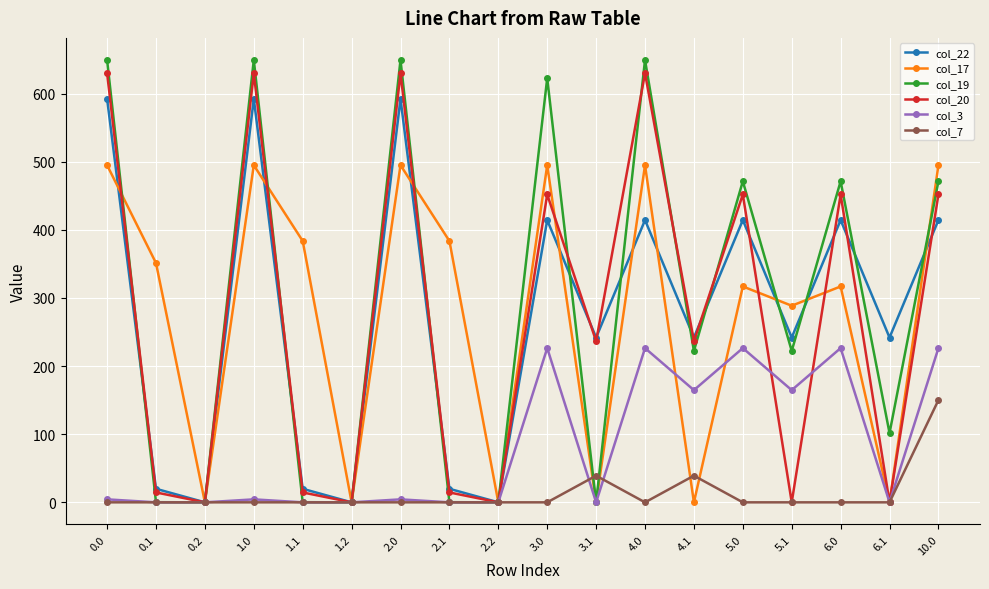

How many interior local valleys does the col_17 series have?

7